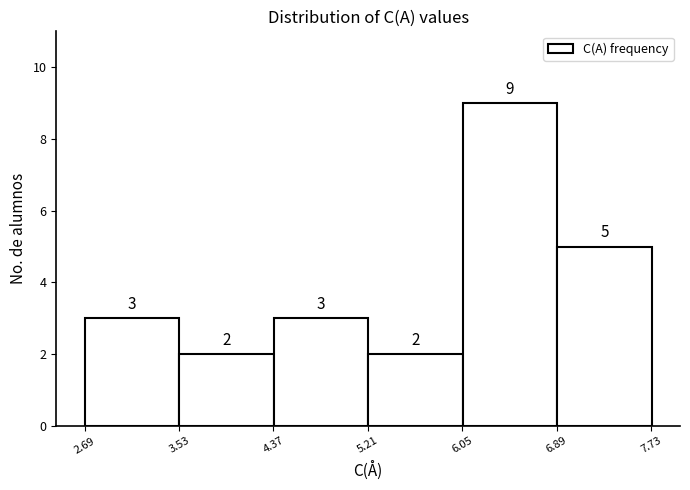

Which range on the x-axis has the tallest bar?

6.1 to 6.9